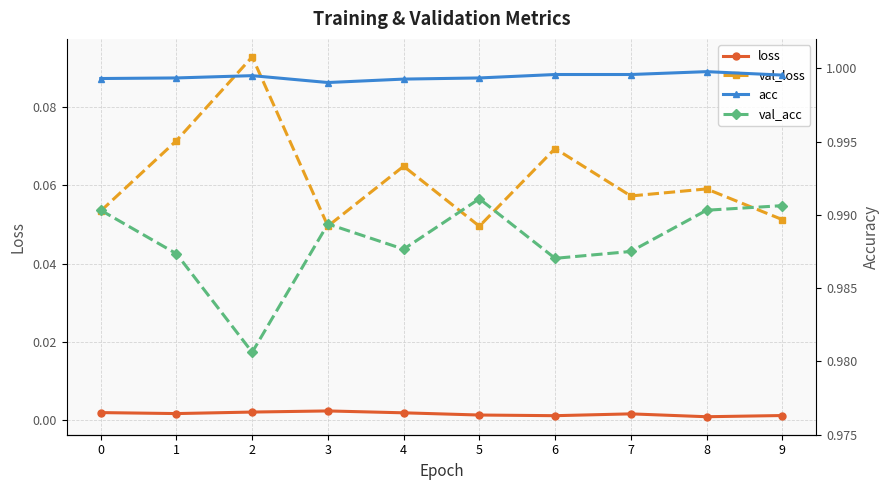

Does the chart display data point markers on the line(s)?

Yes